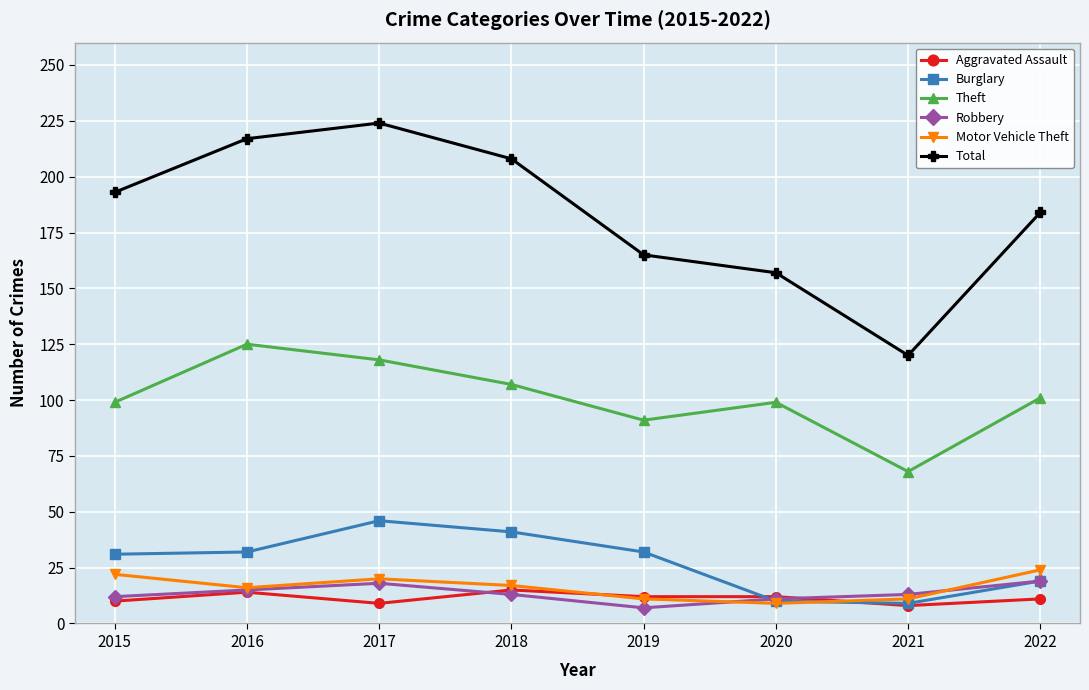

True or false: Total and Motor Vehicle Theft cross at least once.

False